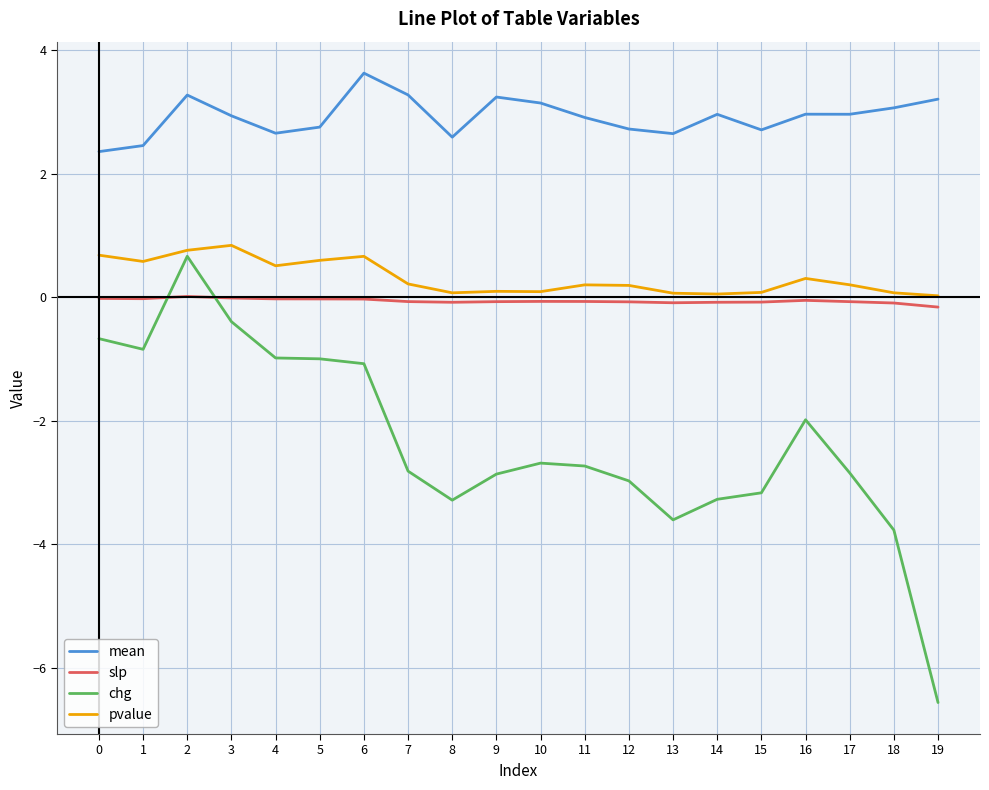

Which series has the largest total across all categories?

mean